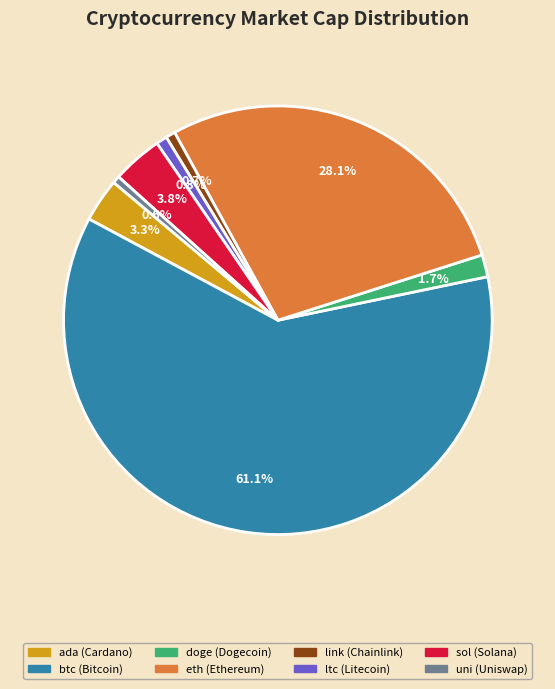

True or false: link accounts for 1% of the total.

True